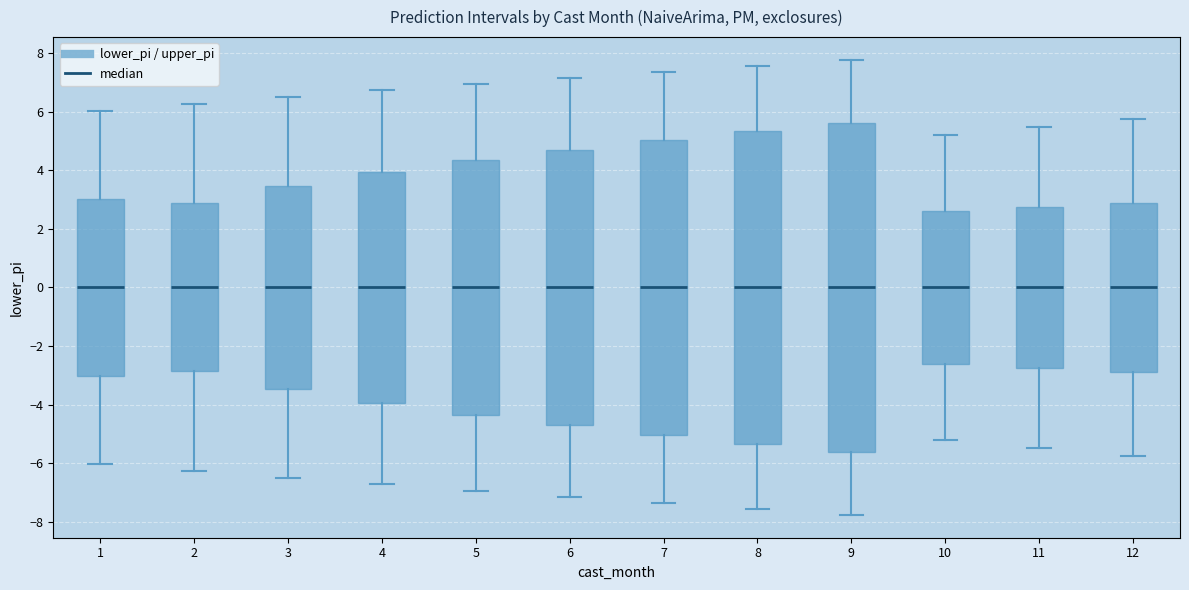

Where is the upper edge of the box at x = 7 on the y-axis? The values are not printed on the chart, so give them approximately, as read against the axis.

5.0